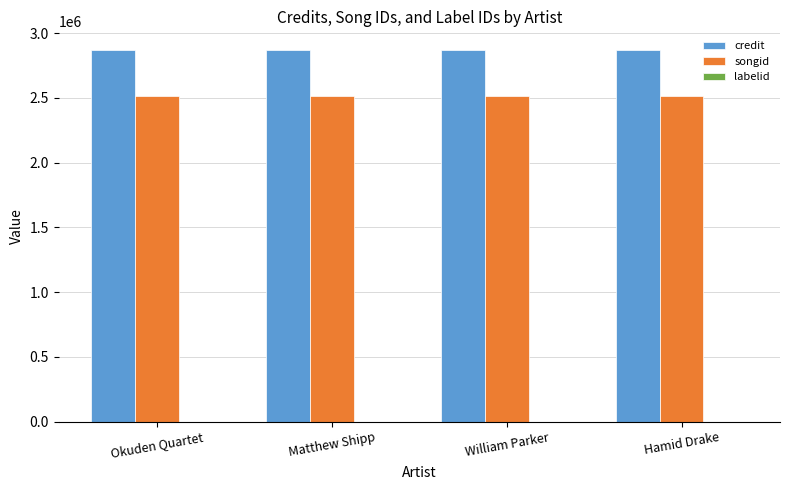

Which series has the largest total across all categories?

credit